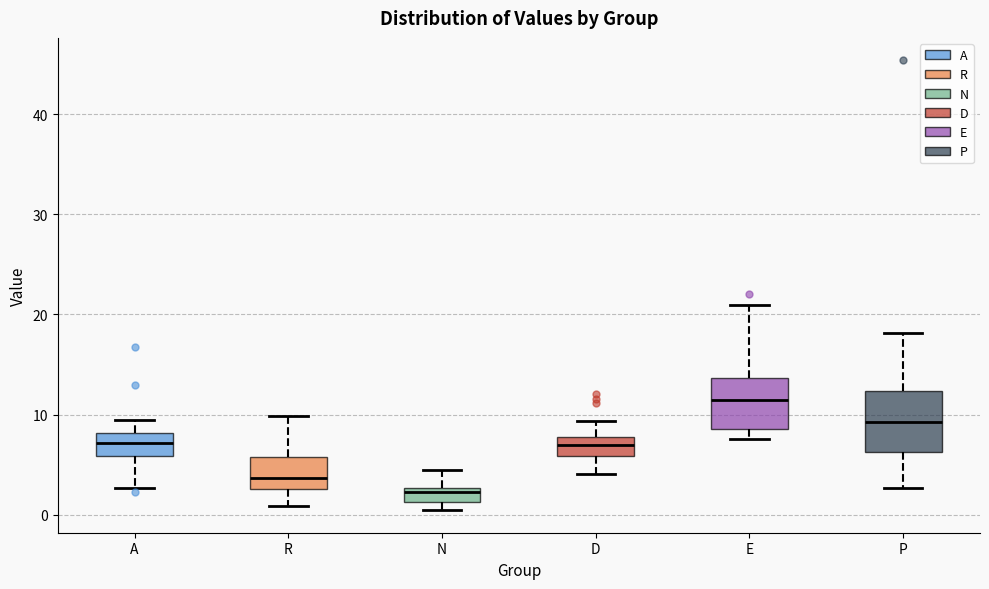

Which box is the tallest, from its lower edge to its upper edge?

P